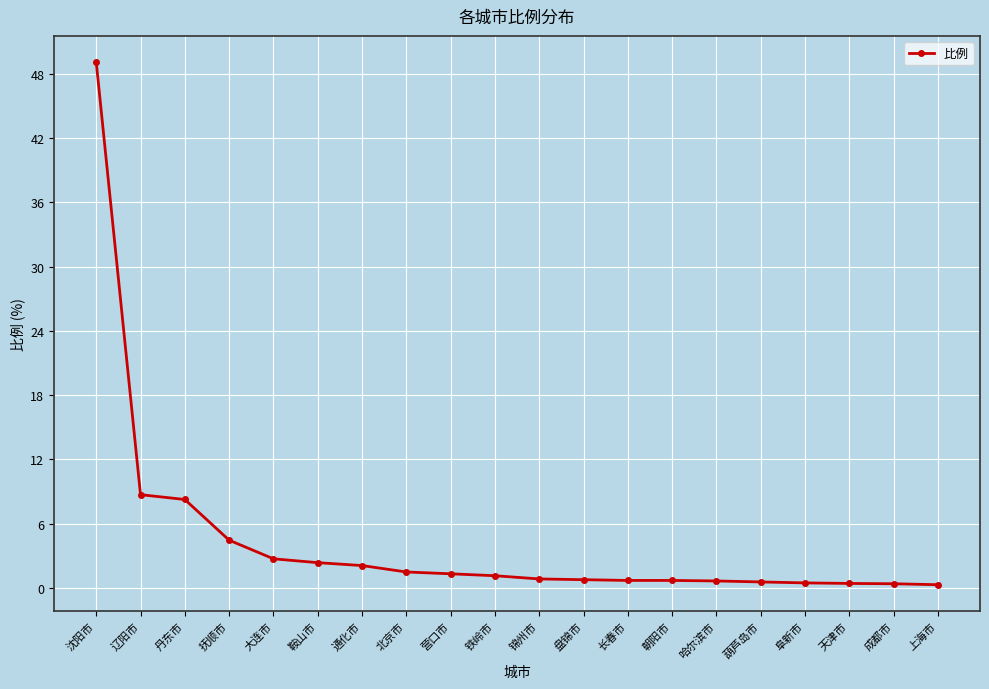

What is the label of the 17th point from the right?

抚顺市